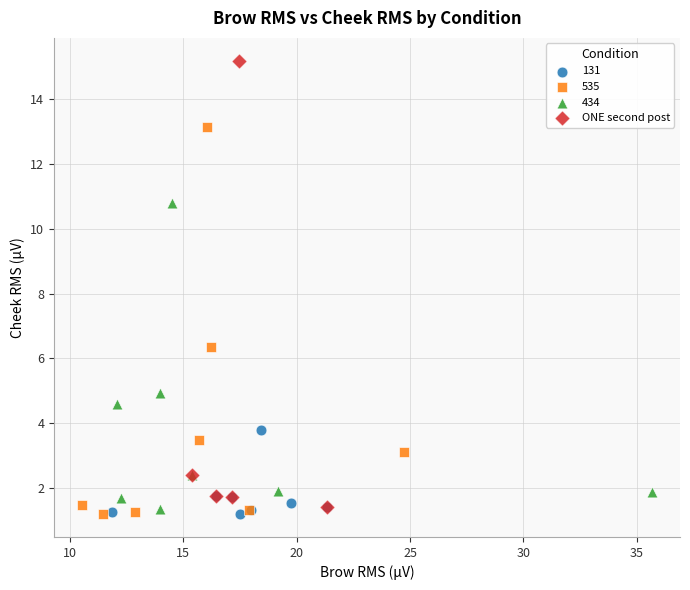

Which series reaches the maximum Y coordinate?

ONE second post